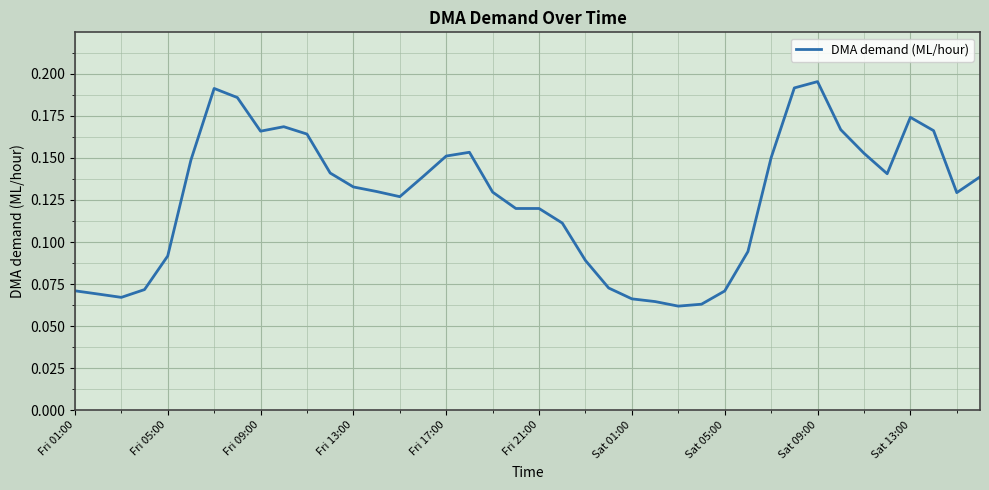

Does the chart display data point markers on the line(s)?

No